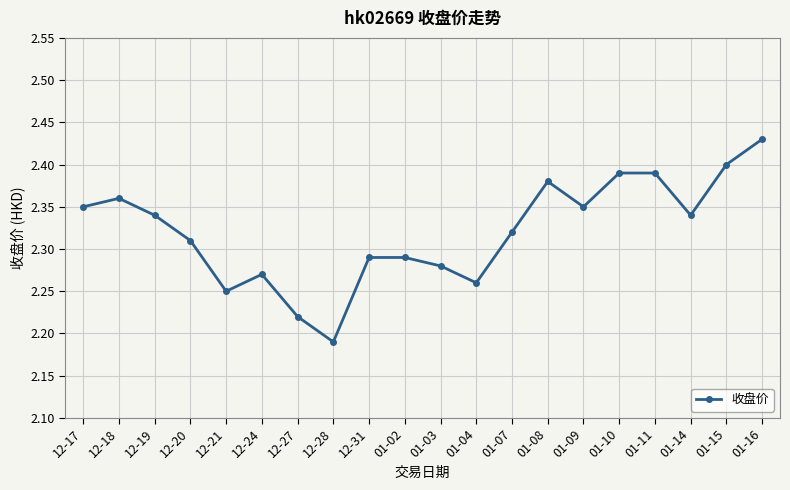

Which category has the highest value across all series?

01-16